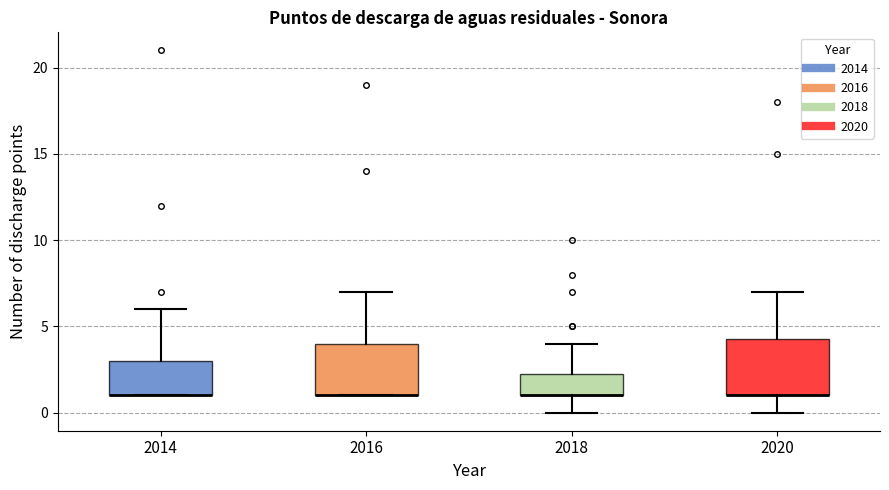

Reading left to right, transcribe this box plot: for each box, give where its median line is, the range the box spans, and where its two whiskers end, as read against the y-axis. The values are not printed on the chart, so give them approximately, as read against the axis.

2014: median 1.0 (drawn on the box's lower edge), box 1.0 to 3.0, whiskers 1.0 to 6.0
2016: median 1.0 (drawn on the box's lower edge), box 1.0 to 4.0, whiskers 1.0 to 7.0
2018: median 1.0 (drawn on the box's lower edge), box 1.0 to 2.5, whiskers 0.0 to 4.0
2020: median 1.0 (drawn on the box's lower edge), box 1.0 to 4.5, whiskers 0.0 to 7.0